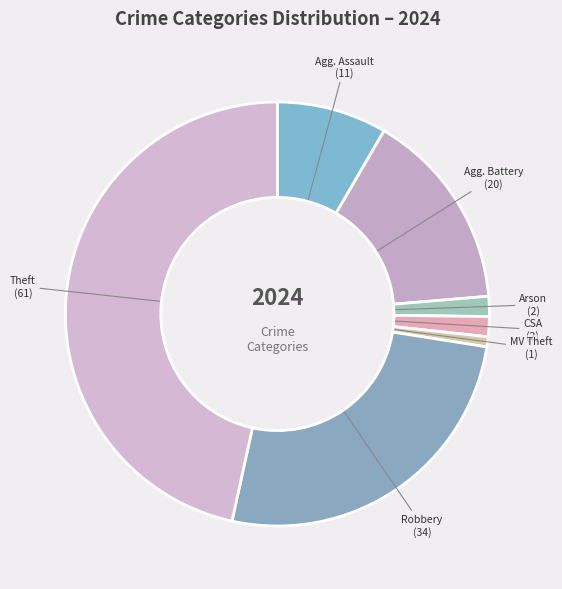

How many segments does this pie chart have?

7